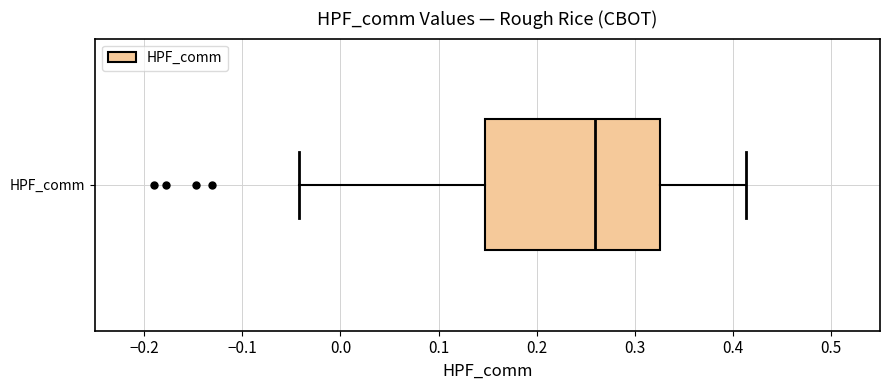

Read this box plot against the x-axis: the position of the median line, the range covered by the box, and the ends of both whiskers. The values are not printed on the chart, so give them approximately, as read against the axis.

median 0.26, box 0.15 to 0.33, whiskers -0.04 to 0.41